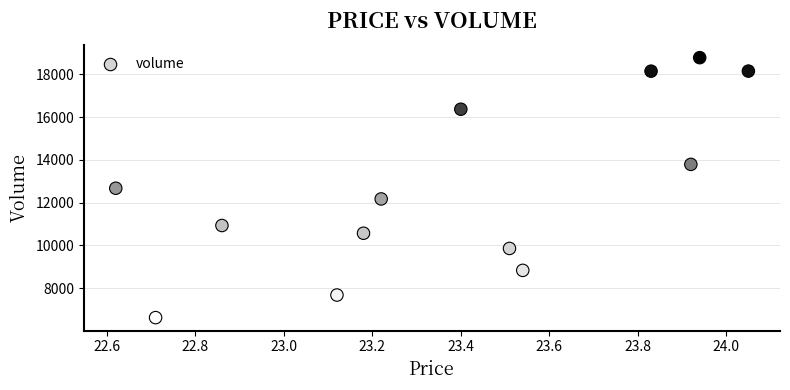

What is the range of Y values (max minus min)?

12168